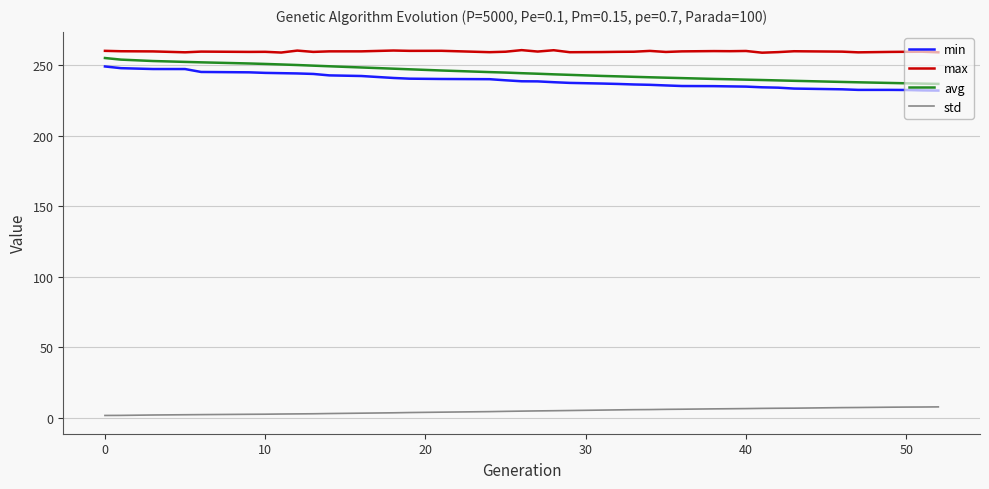

True or false: max and min intersect in this chart.

False